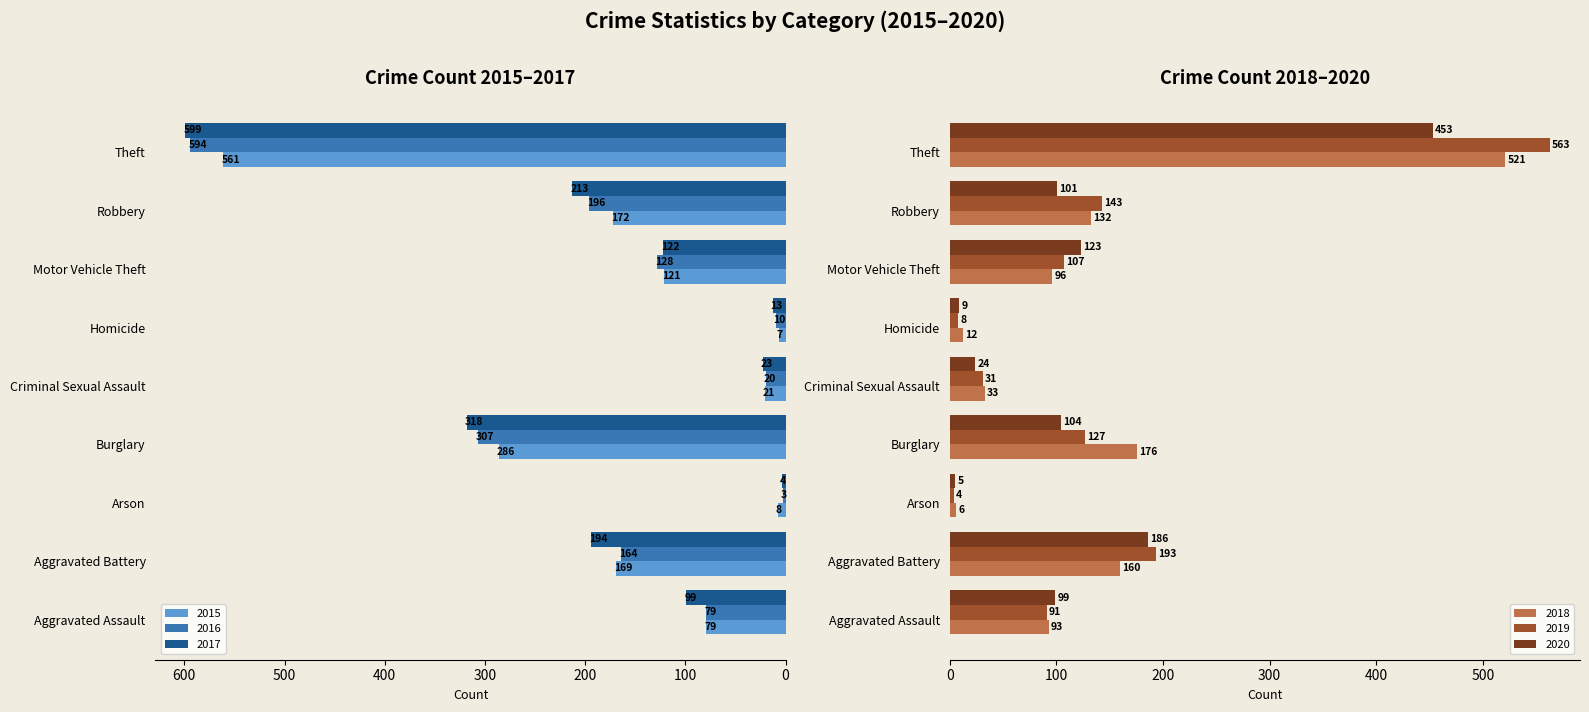

What position from the right is Arson?

7